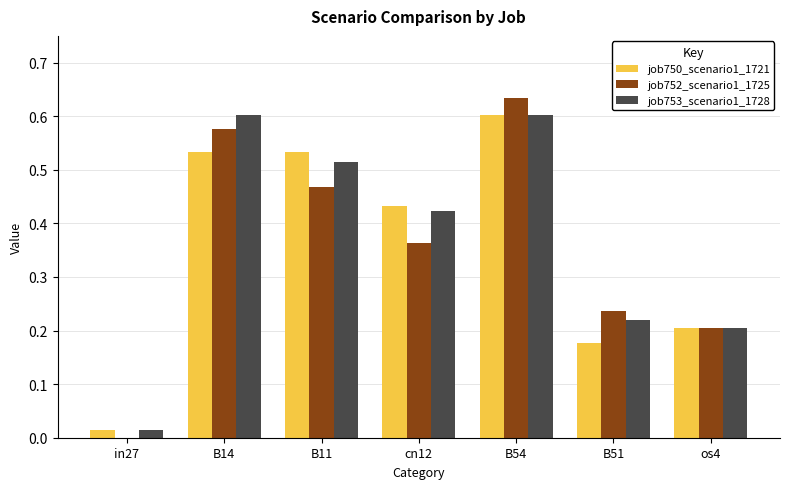

Are the bars grouped side by side (vs. stacked)?

Yes